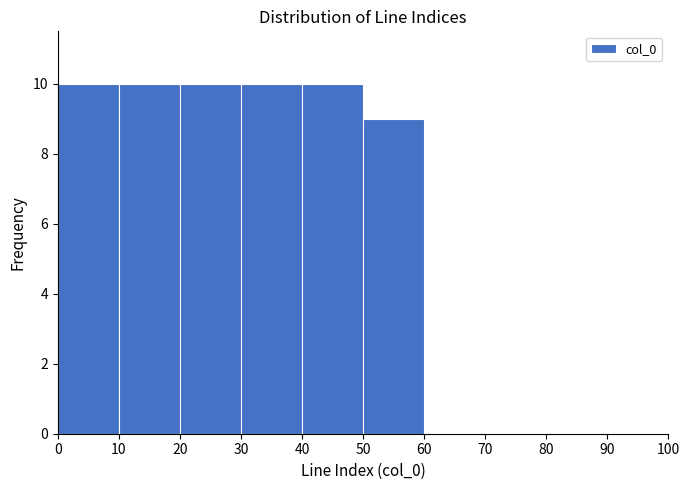

Reading left to right, list every bar in this chart as the range it spans on the x-axis followed by its height. The values are not printed on the chart, so give them approximately, as read against the axis.

0 to 10: 10
10 to 20: 10
20 to 30: 10
30 to 40: 10
40 to 50: 10
50 to 60: 9
60 to 70: 0
70 to 80: 0
80 to 90: 0
90 to 100: 0